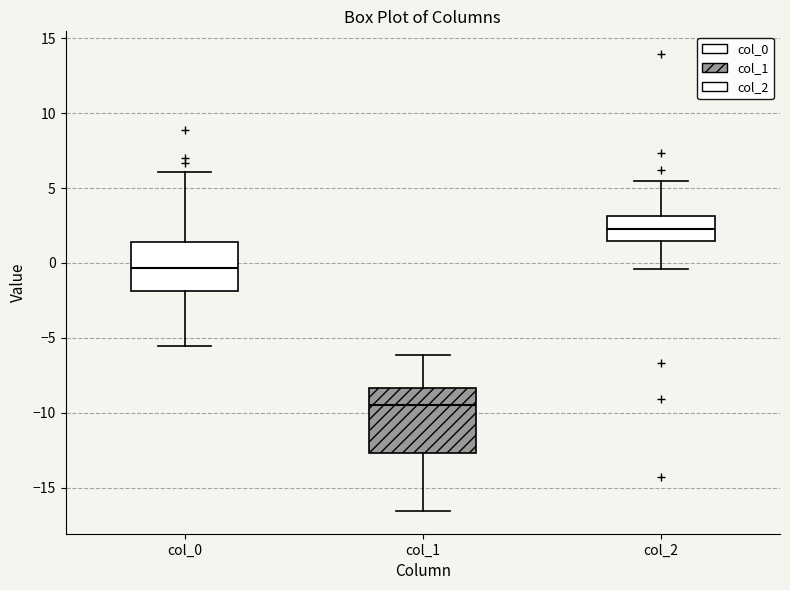

Where is the upper edge of the box for col_1 on the y-axis? The values are not printed on the chart, so give them approximately, as read against the axis.

-8.5